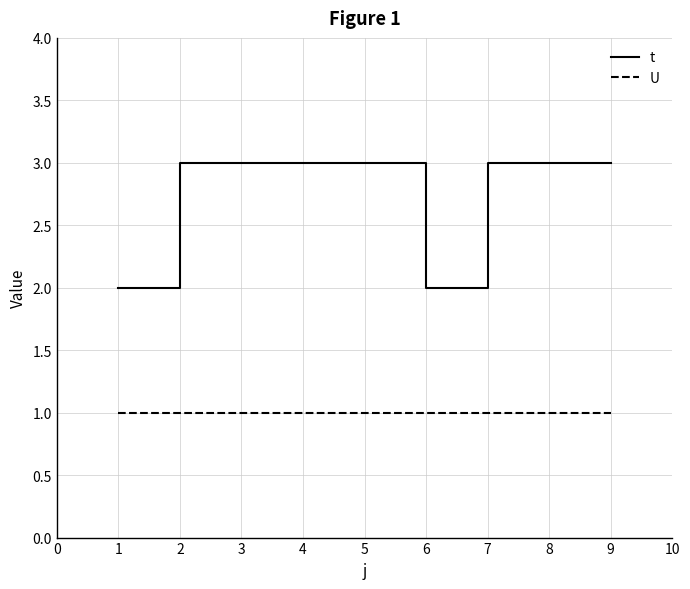

Reading left to right, what are all the values shown in this chart?

t: 2	3	3	3	3	2	3	3	3
U: 1	1	1	1	1	1	1	1	1